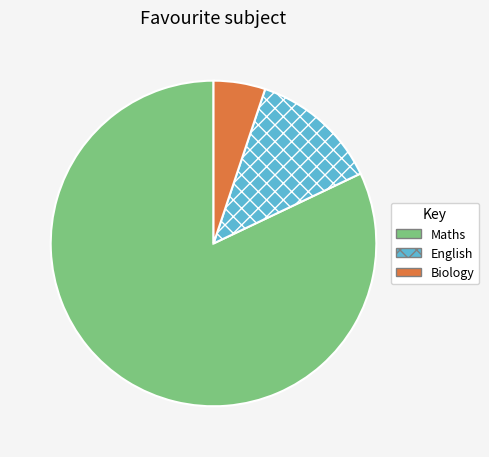

Is there a majority slice in this chart?

Yes